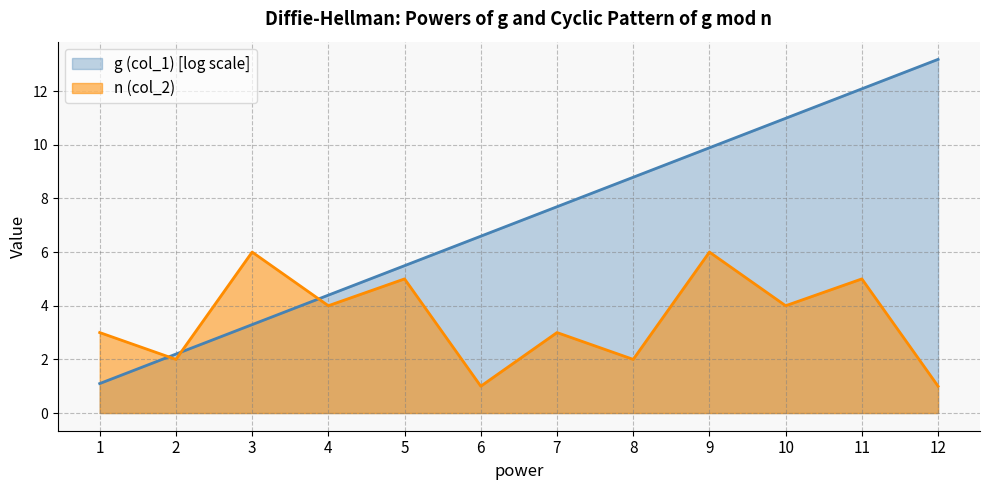

What is the greatest value displayed?

13.2